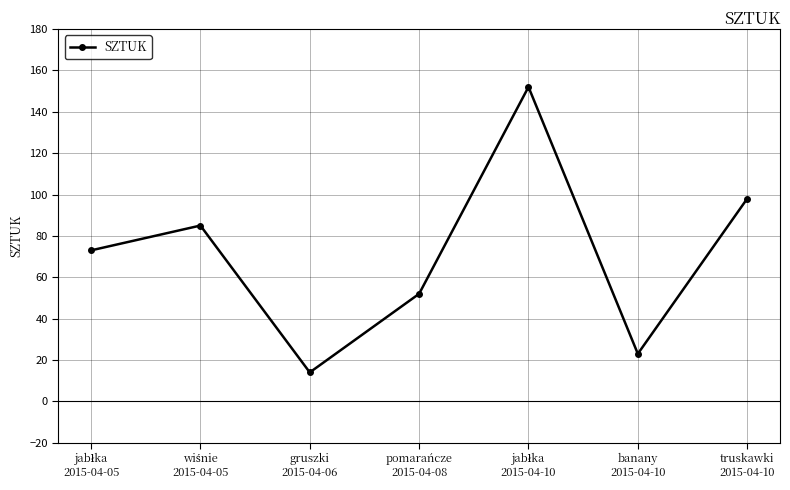

How many interior local valleys (lower than both neighbors) does the data have?

2